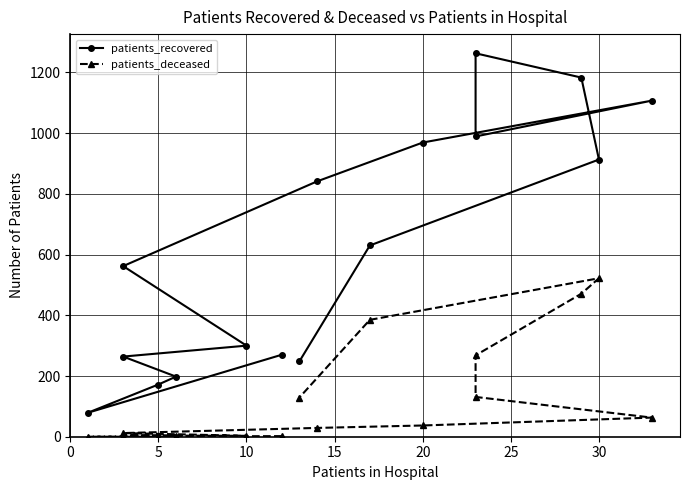

List the series in order of their overall mean, highest first.

patients_recovered, patients_deceased